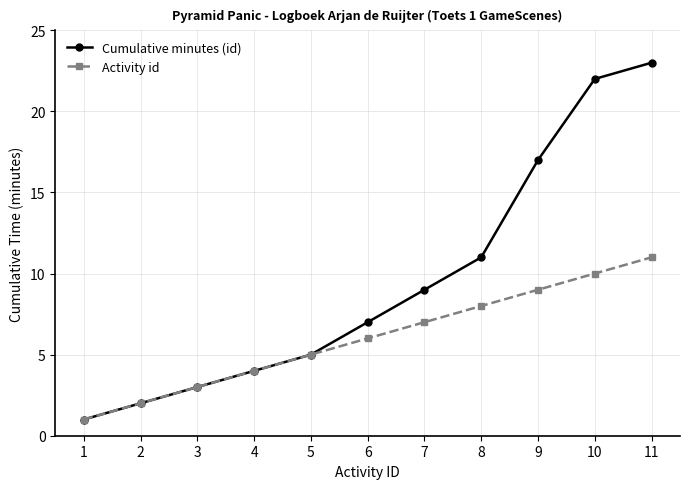

Which label corresponds to the smallest value in the chart?

1